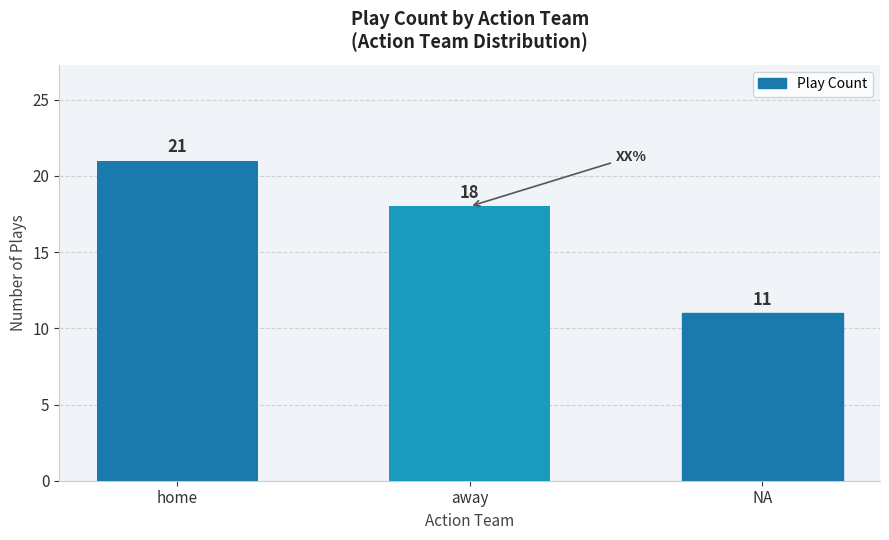

What is the change in value from home to away?

-3